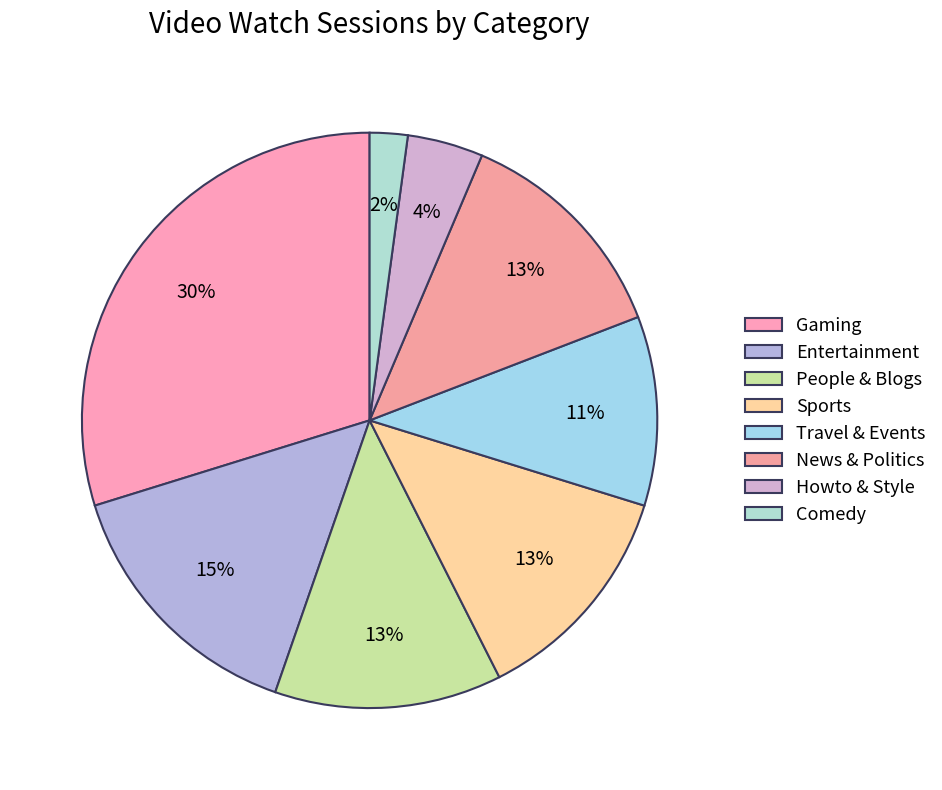

To the nearest percent, what percentage of the pie is Howto & Style?

4%